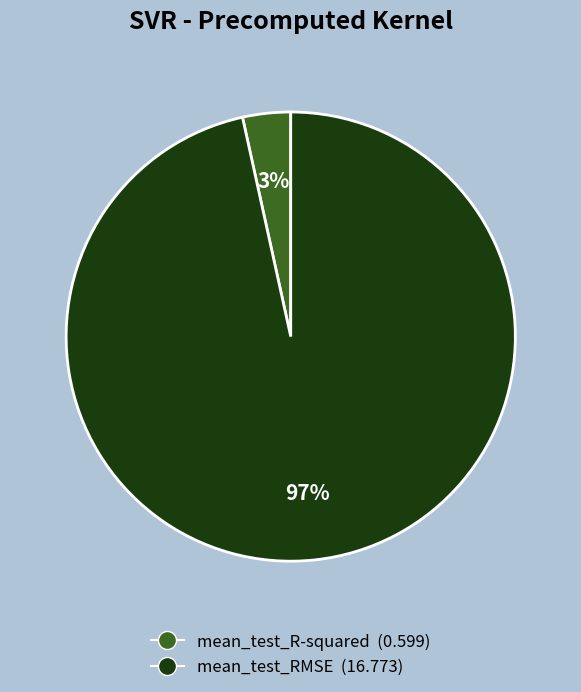

Is there any slice that represents more than half of the pie?

Yes